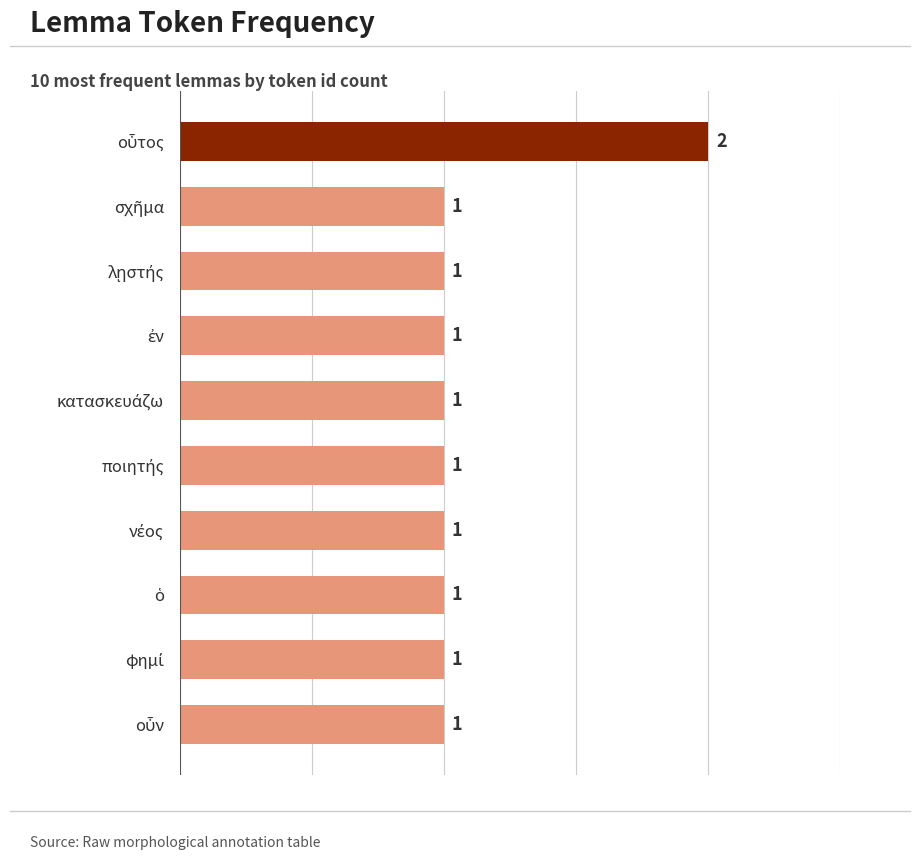

Reading top to bottom, list all the values displayed in this chart.

2	1	1	1	1	1	1	1	1	1